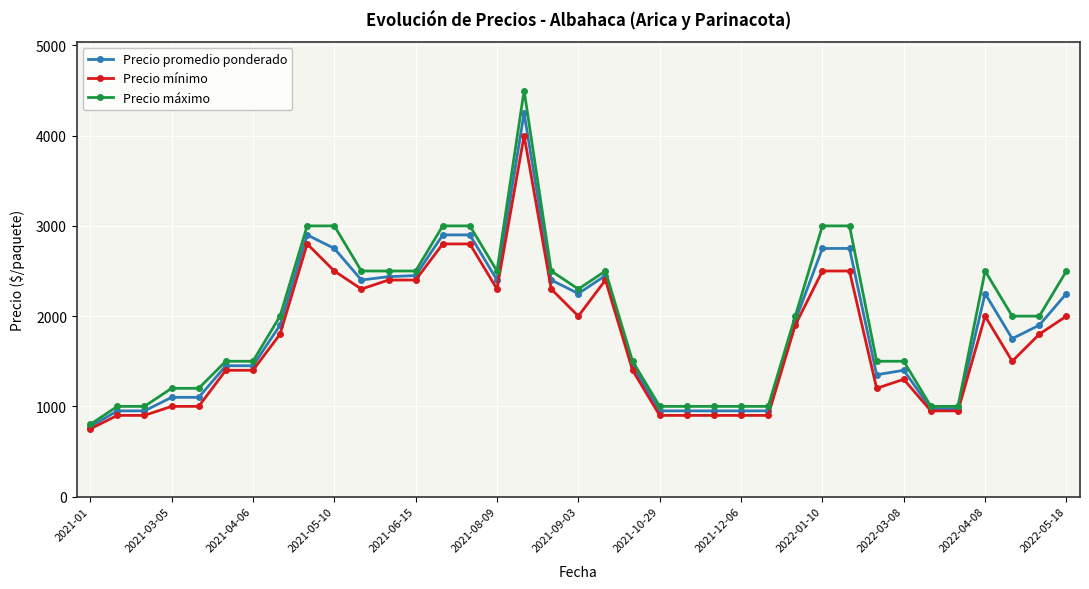

Which series has the largest range (max minus min)?

Precio máximo